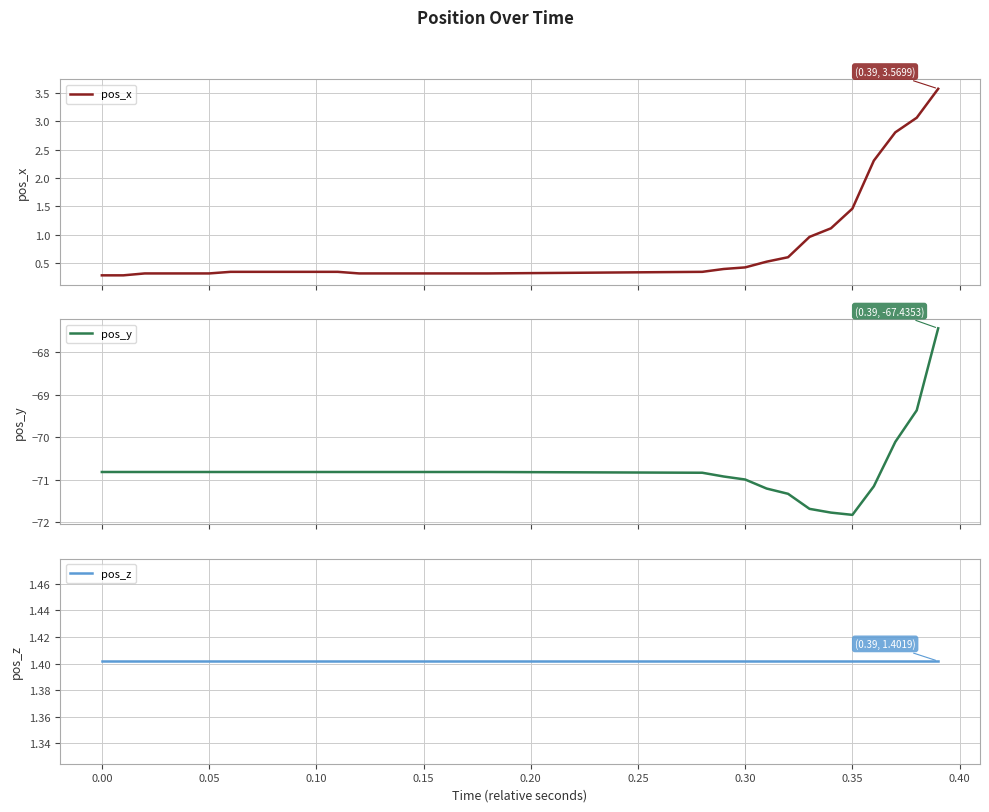

The value of pos_x at 0.35 is 0.2. True or false?

False